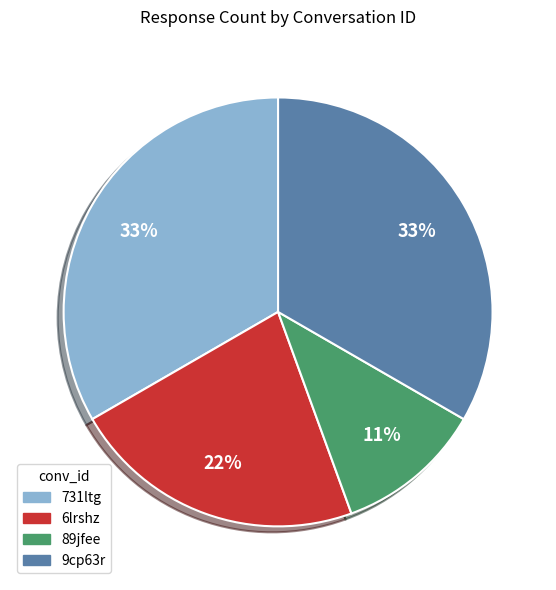

Between 89jfee and 9cp63r, which is larger?

9cp63r